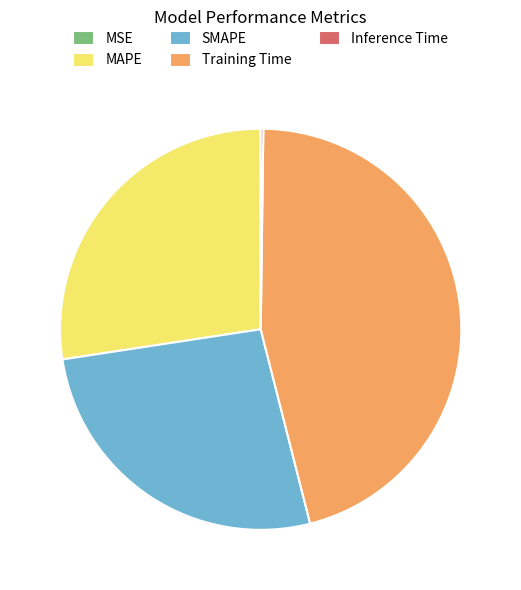

Is it true that SMAPE is 16% of the pie?

False